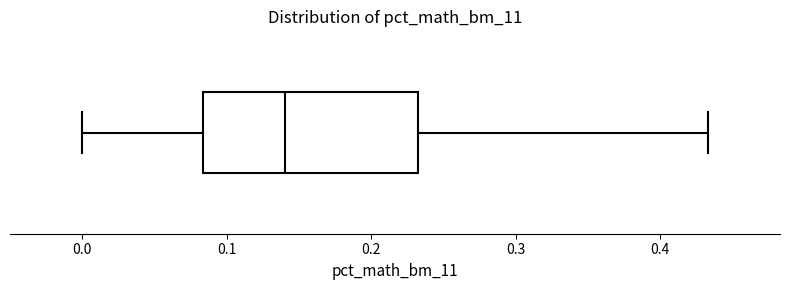

Read this box plot against the x-axis: the position of the median line, the range covered by the box, and the ends of both whiskers. The values are not printed on the chart, so give them approximately, as read against the axis.

median 0.14, box 0.08 to 0.23, whiskers 0.00 to 0.43